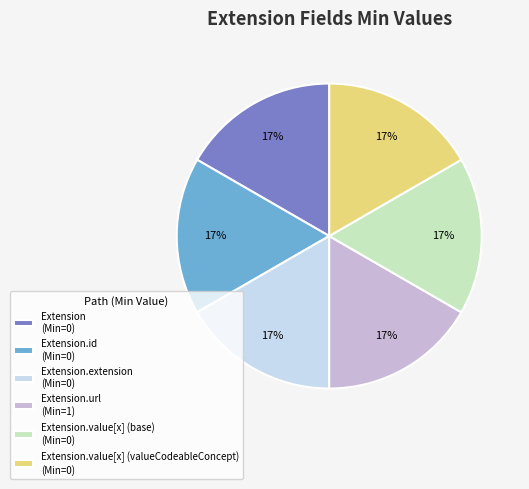

Combined, do Extension.extension (Min=0) and Extension.value[x] (valueCodeableConcept) (Min=0) account for over 50%?

No